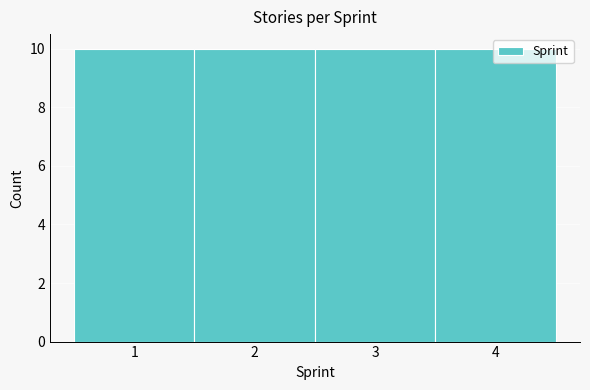

Reading left to right, transcribe this chart: for each bar, give the range it covers on the x-axis and its height. The values are not printed on the chart, so give them approximately, as read against the axis.

0.5 to 1.5: 10
1.5 to 2.5: 10
2.5 to 3.5: 10
3.5 to 4.5: 10